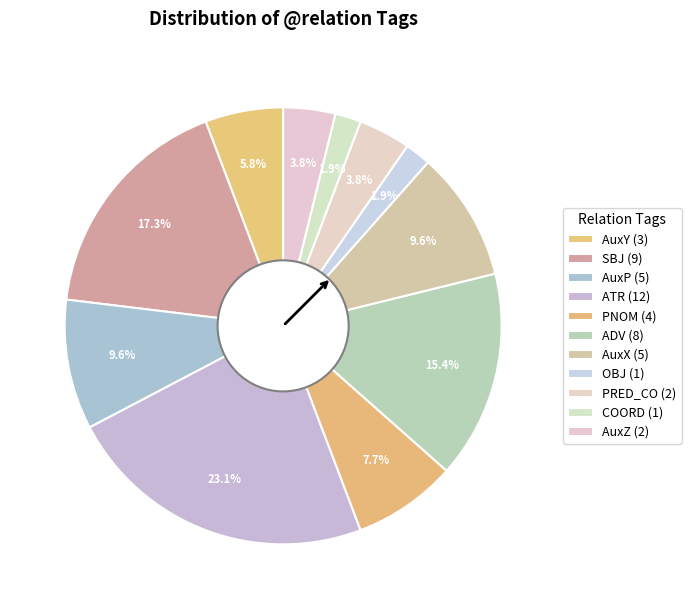

Count the number of slices in the pie.

11